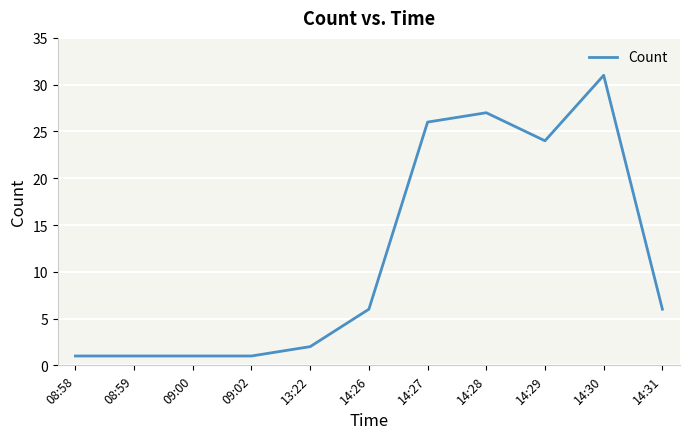

Reading left to right, transcribe all the data shown in this chart.

08:58=1	08:59=1	09:00=1	09:02=1	13:22=2	14:26=6	14:27=26	14:28=27	14:29=24	14:30=31	14:31=6